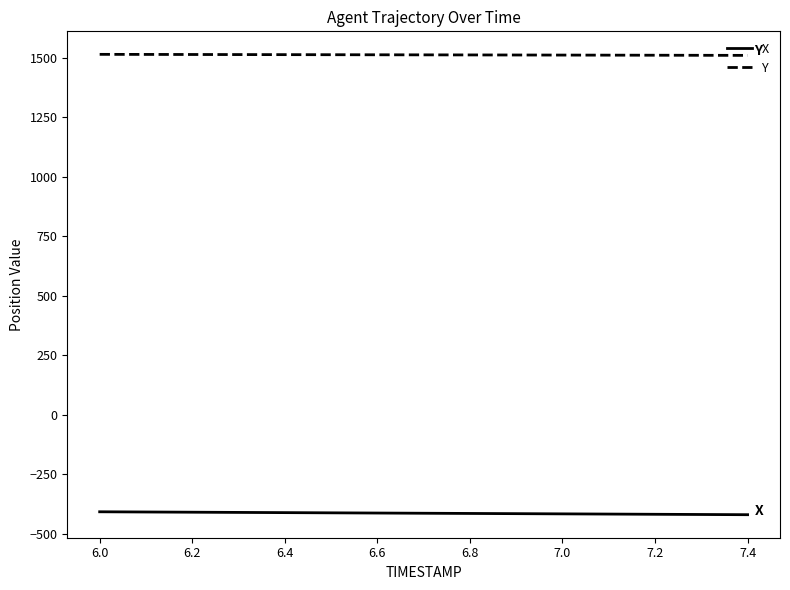

True or false: X and Y cross at least once.

False